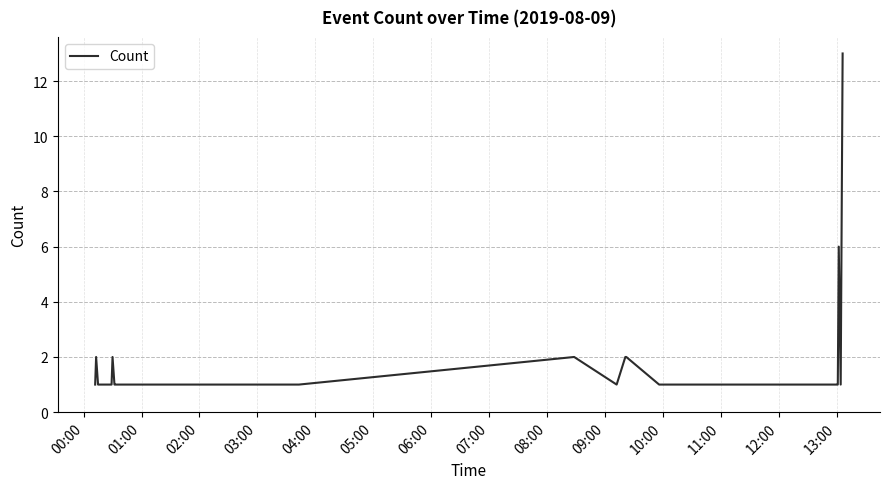

What is the greatest value displayed?

13